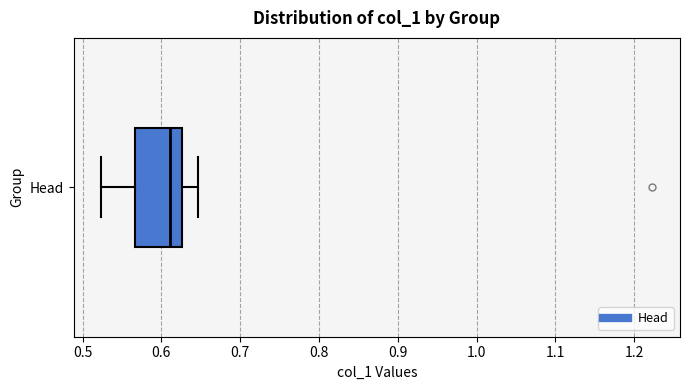

Transcribe this box plot: give where the median line is, the range the box spans, and where the two whiskers end, as read against the x-axis. The values are not printed on the chart, so give them approximately, as read against the axis.

median 0.61, box 0.57 to 0.63, whiskers 0.52 to 0.65